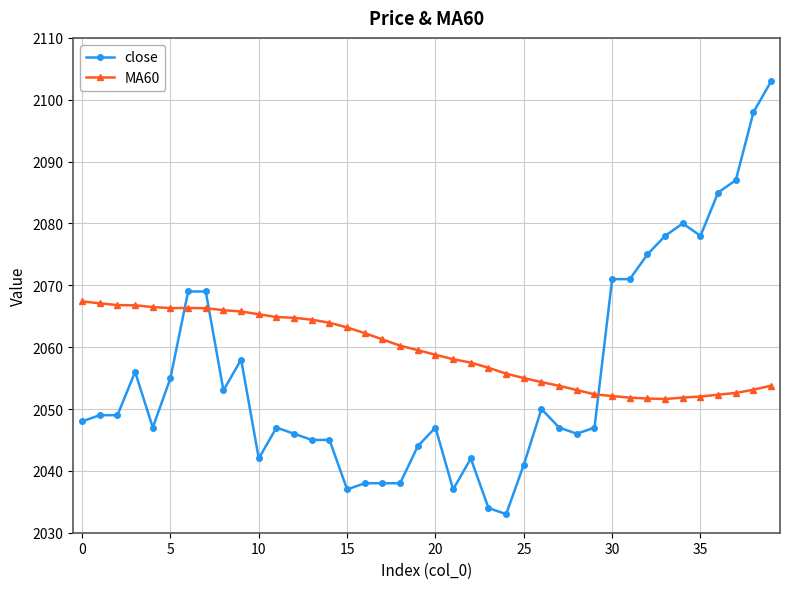

What is the value of the close point at the 39th from the left?

2098.0